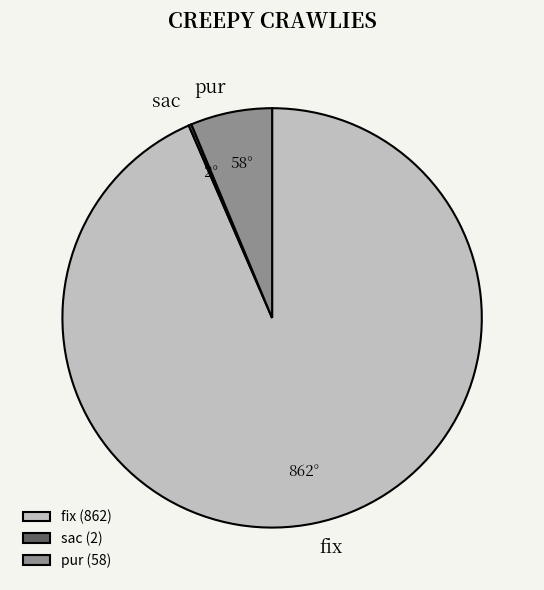

Is it true that fix is 99% of the pie?

False